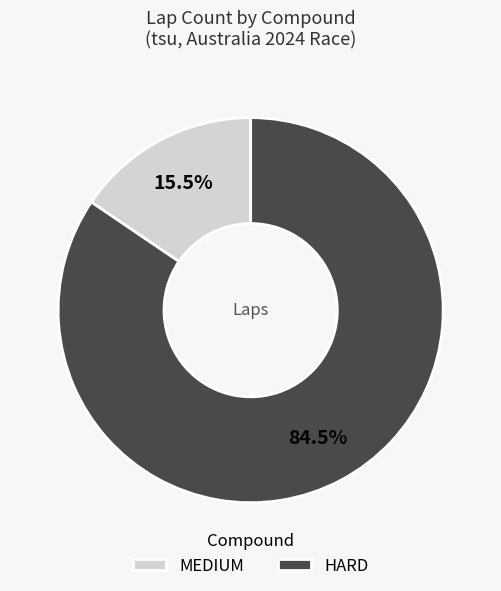

Is HARD the majority of the pie?

Yes